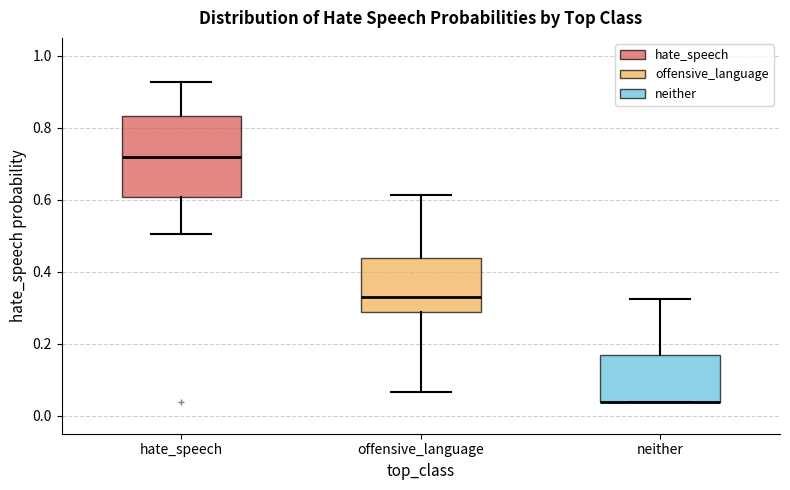

Where is the lower edge of the box for offensive_language on the y-axis? The values are not printed on the chart, so give them approximately, as read against the axis.

0.28